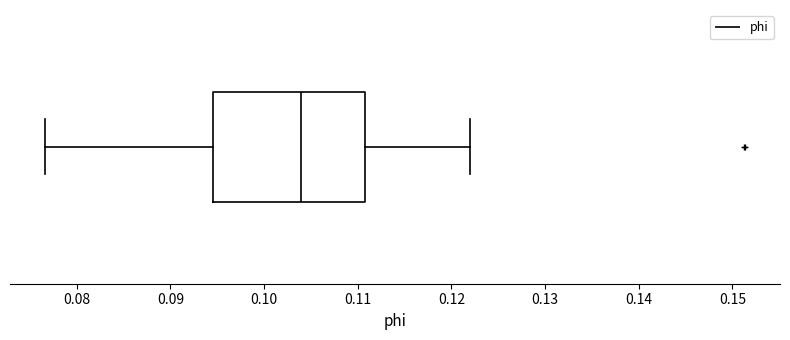

Read this box plot against the x-axis: the position of the median line, the range covered by the box, and the ends of both whiskers. The values are not printed on the chart, so give them approximately, as read against the axis.

median 0.104, box 0.095 to 0.111, whiskers 0.077 to 0.122